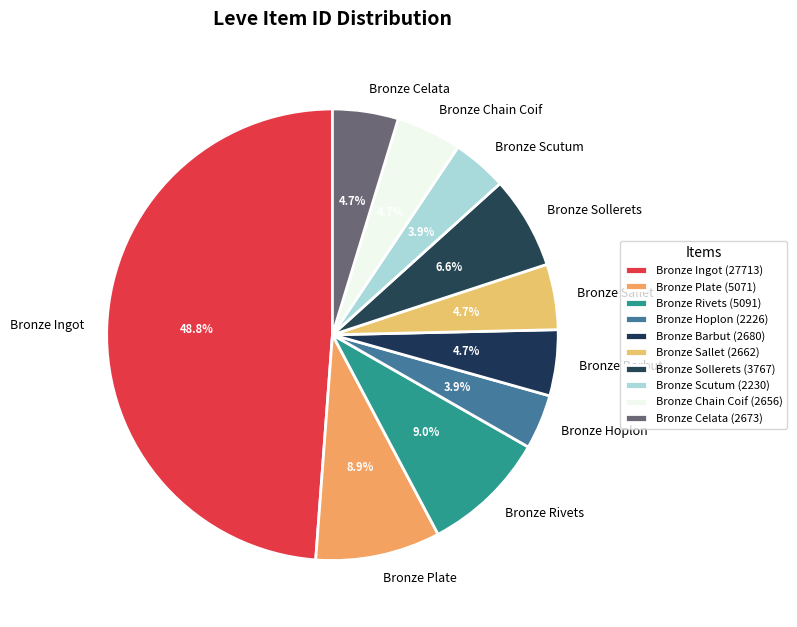

Combined, what portion of the pie is Bronze Celata and Bronze Rivets?

13.7%